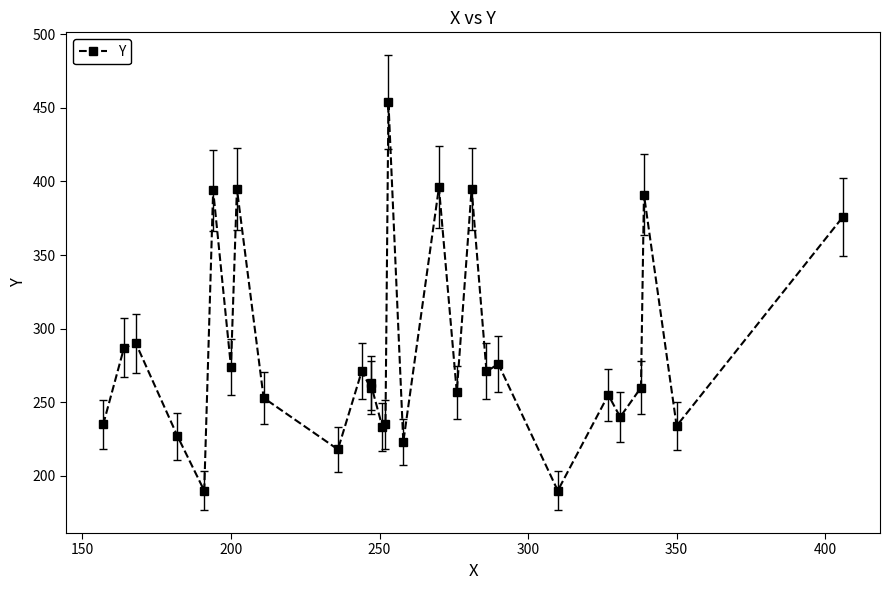

Reading left to right, what are all the values shown in this chart?

235	287	290	227	190	394	274	395	253	218	271	260	263	233	235	454	223	396	257	395	271	276	190	255	240	260	391	234	376